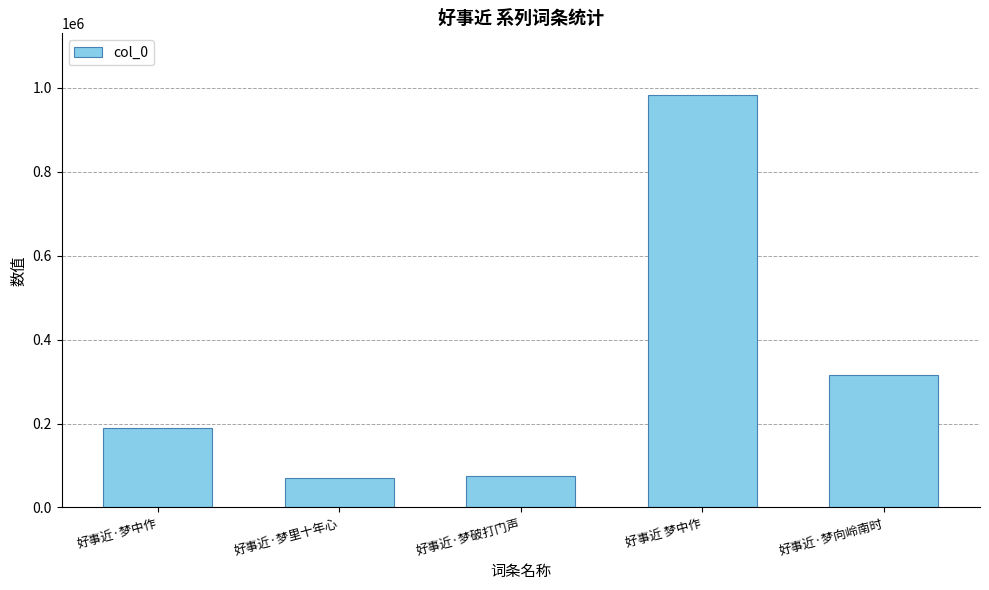

What is the value of the 1st bar from the left?

189608